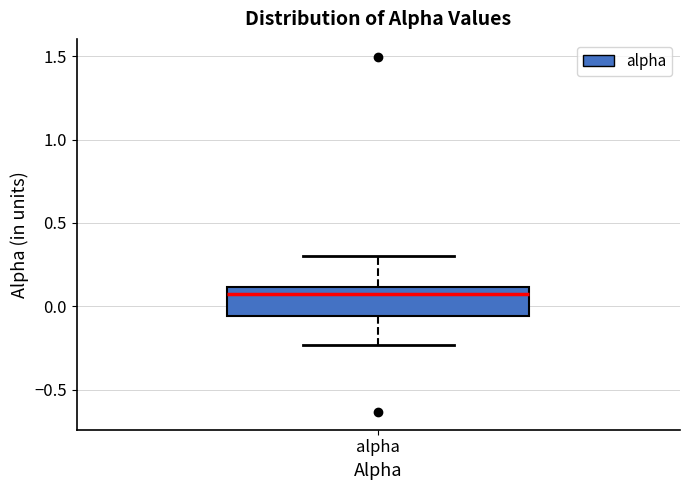

Where is the lower edge of the box for alpha on the y-axis? The values are not printed on the chart, so give them approximately, as read against the axis.

-0.05